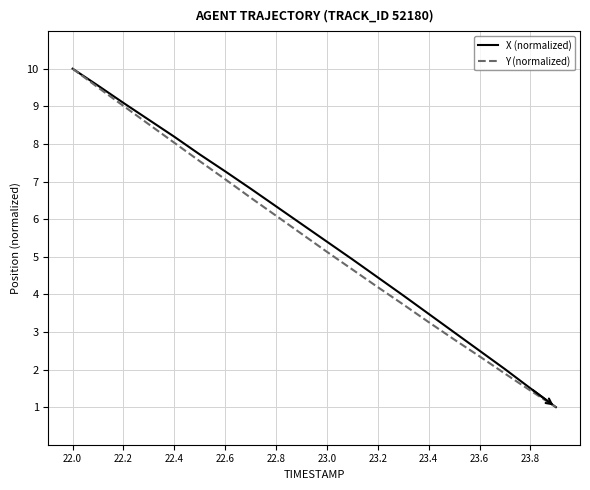

What is the maximum value shown in the chart?

10.0